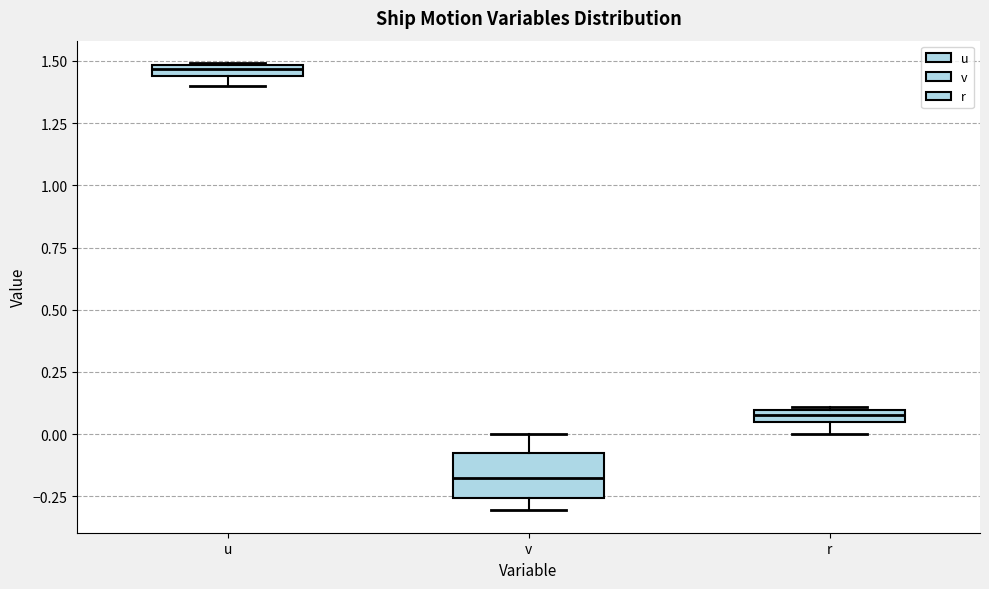

Where is the upper edge of the box for r on the y-axis? The values are not printed on the chart, so give them approximately, as read against the axis.

0.10